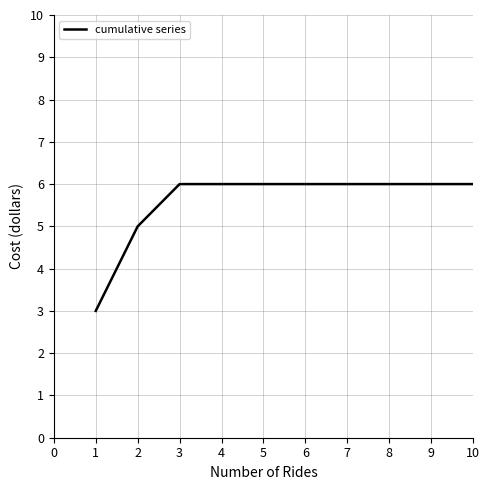

Is this an area chart (filled region under the line)?

No